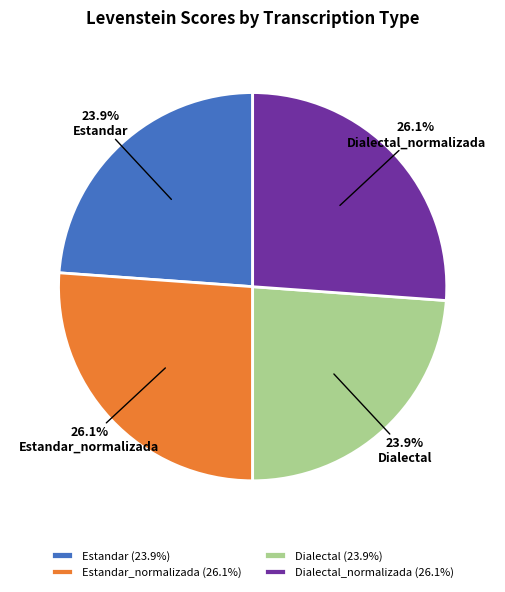

To the nearest percent, what percentage of the pie is Estandar?

24%